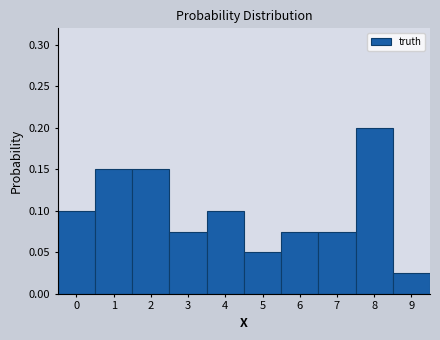

Over which range of the x-axis is the bar tallest?

7.5 to 8.5